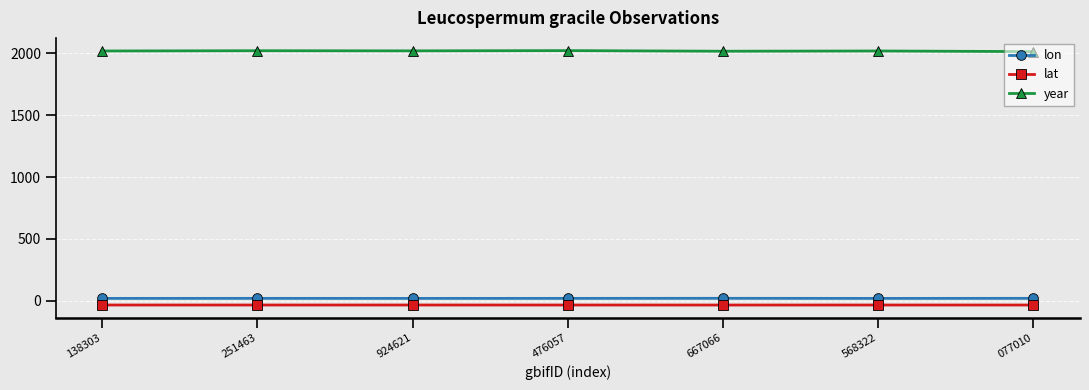

What is the average value of the lon series?

19.4